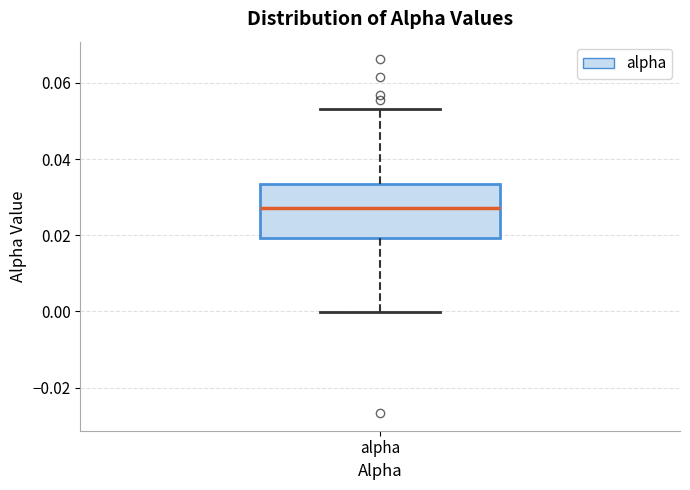

Where is the upper edge of the box for alpha on the y-axis? The values are not printed on the chart, so give them approximately, as read against the axis.

0.034